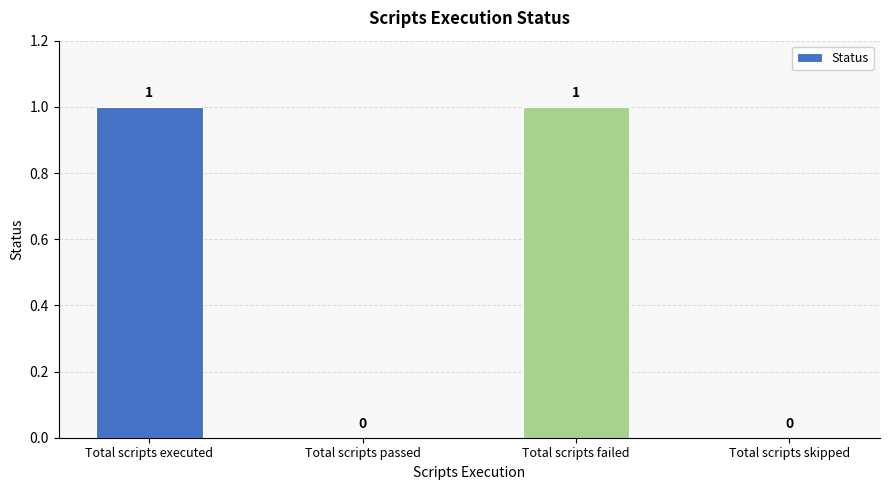

Is it true that the value at Total scripts skipped is 0?

True